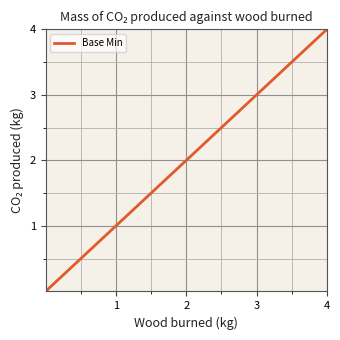

What is the difference between the maximum and minimum values?

4